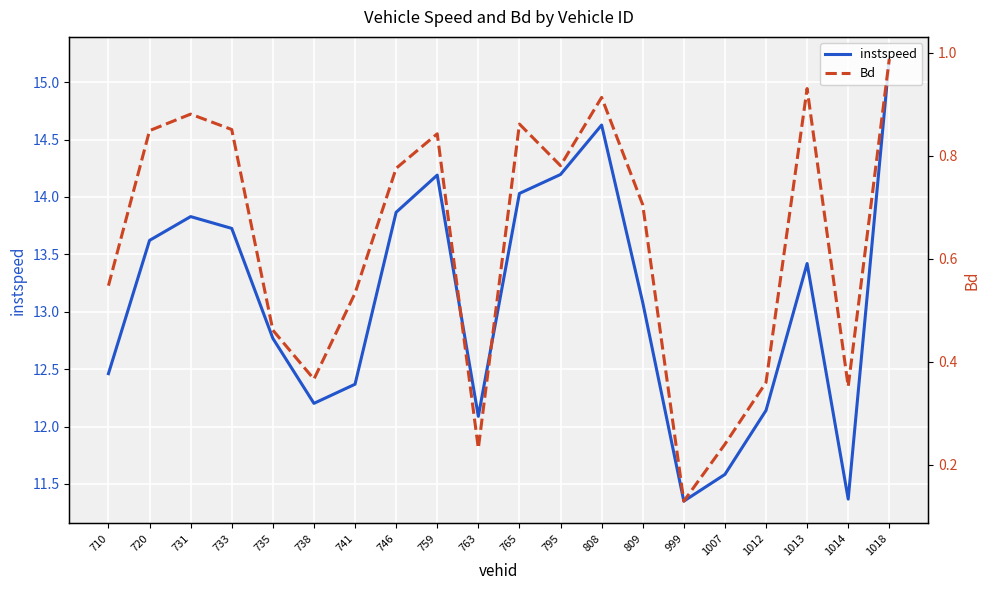

What is the average value of the Bd series?

0.6